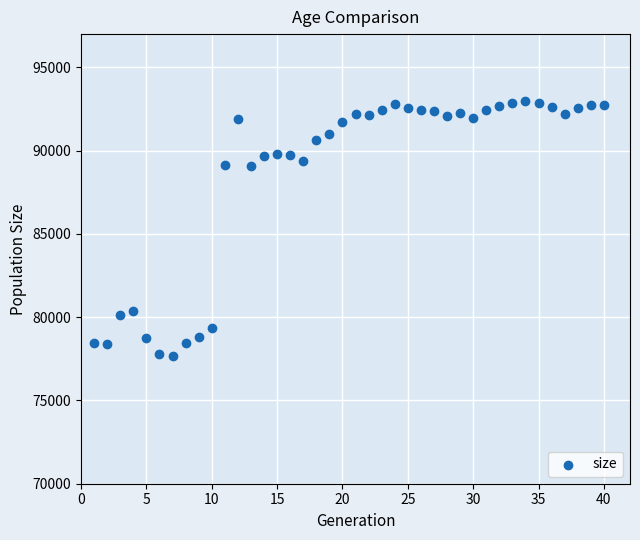

What is the range of Y values (max minus min)?

15300